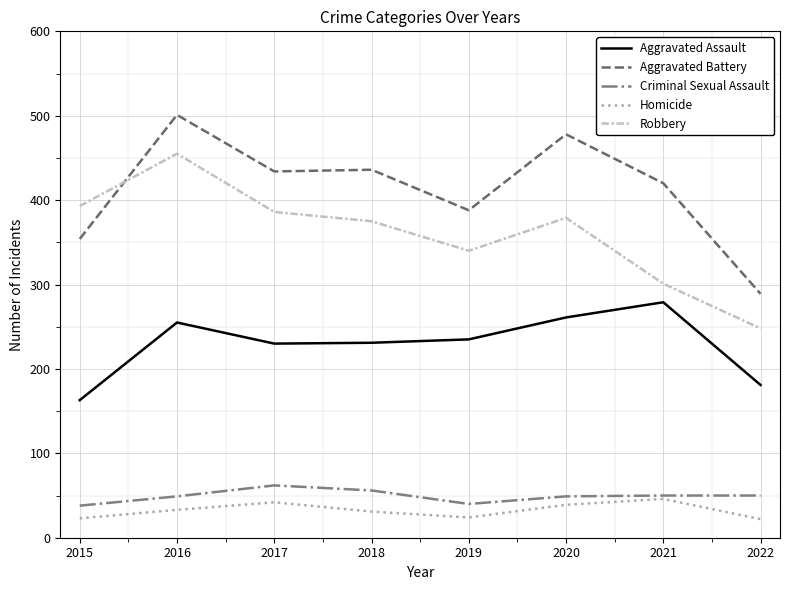

Is it true that Robbery equals 264 at 2015?

False